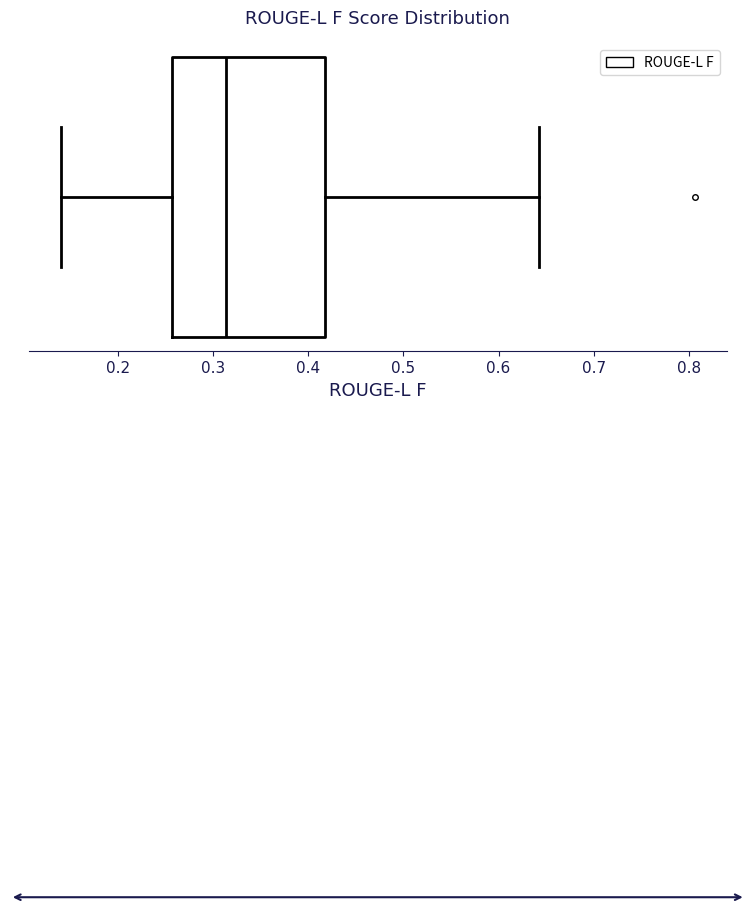

Read this box plot against the x-axis: the position of the median line, the range covered by the box, and the ends of both whiskers. The values are not printed on the chart, so give them approximately, as read against the axis.

median 0.31, box 0.26 to 0.42, whiskers 0.14 to 0.64